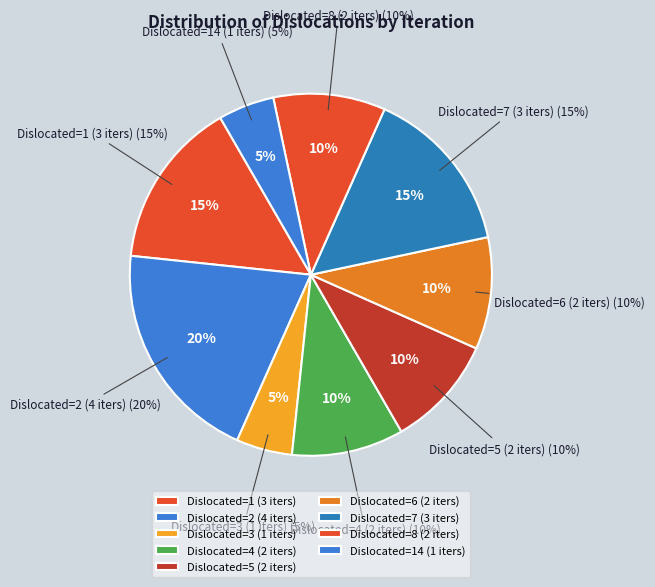

Which has a higher value, 1 or 20?

1